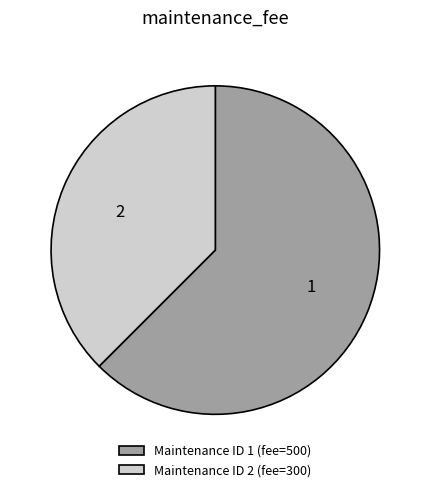

Is the sum of Maintenance ID 2 (fee=300) and Maintenance ID 1 (fee=500) greater than half?

Yes